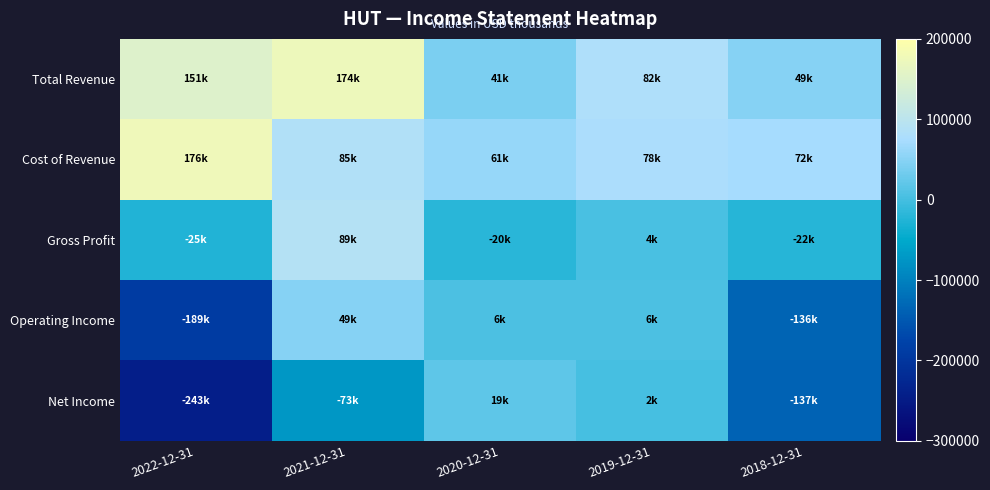

Which series changed the most between 2019-12-31 and 2018-12-31?

Operating Income